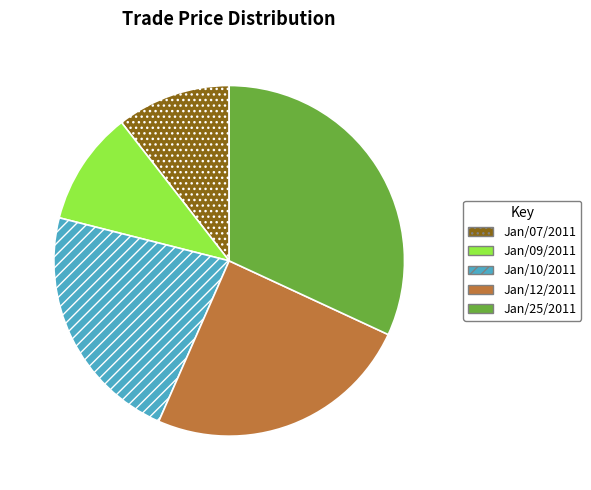

Is it true that Jan/10/2011 is 22% of the pie?

True